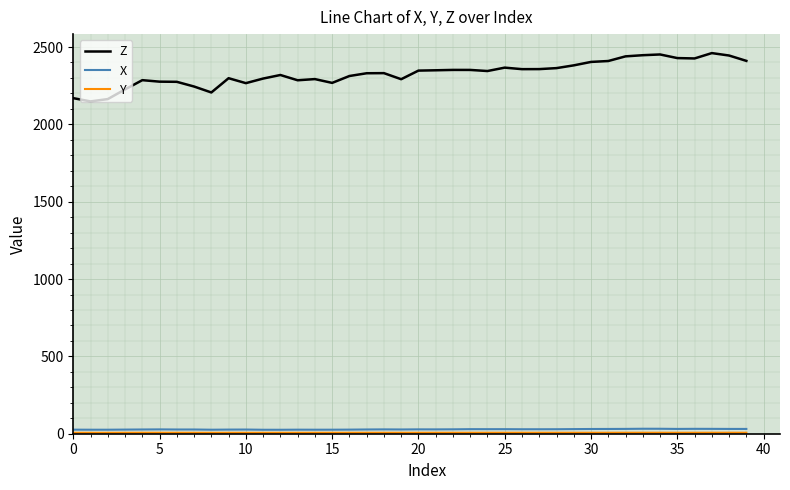

True or false: Z and X intersect in this chart.

False